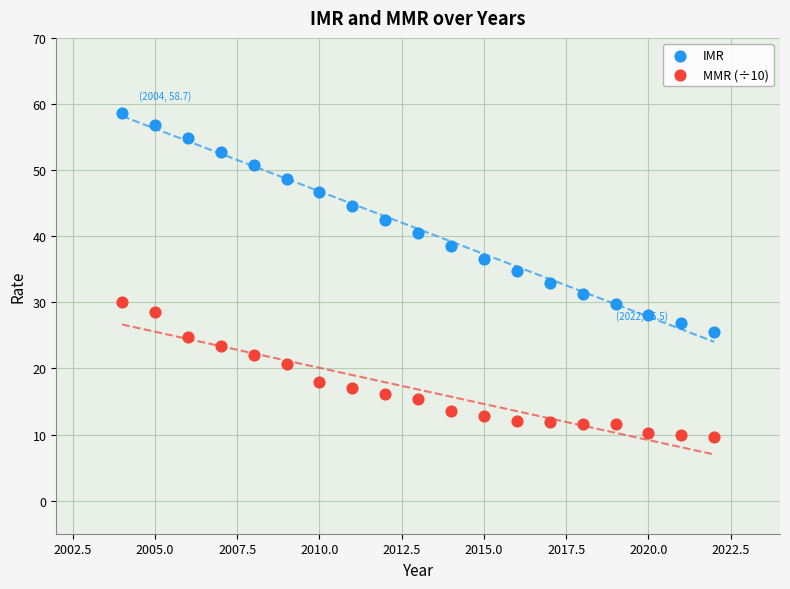

Which series contains the lowest Y value?

MMR (÷10)